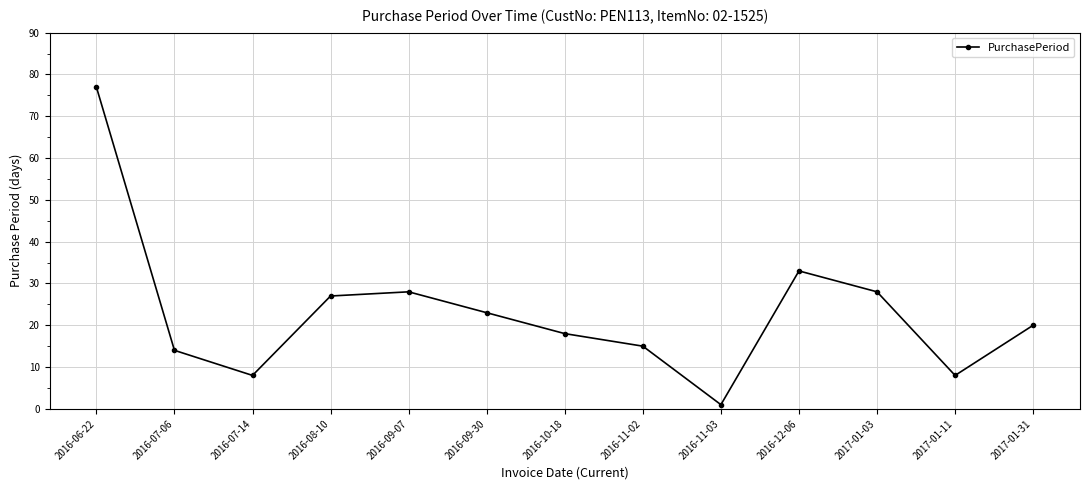

What is the ratio of the value at 2016-09-07 to the value at 2016-07-14?

3.5